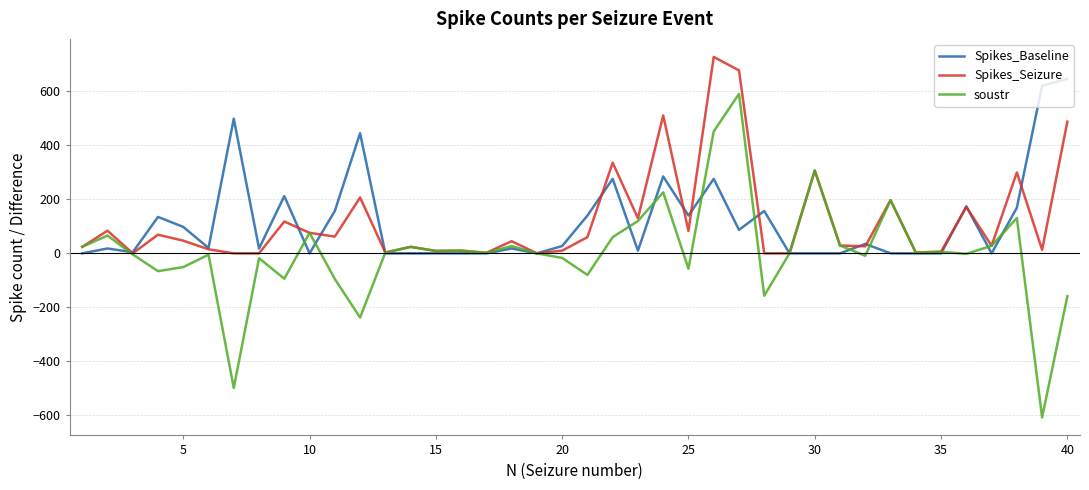

Which series has the largest range (max minus min)?

soustr